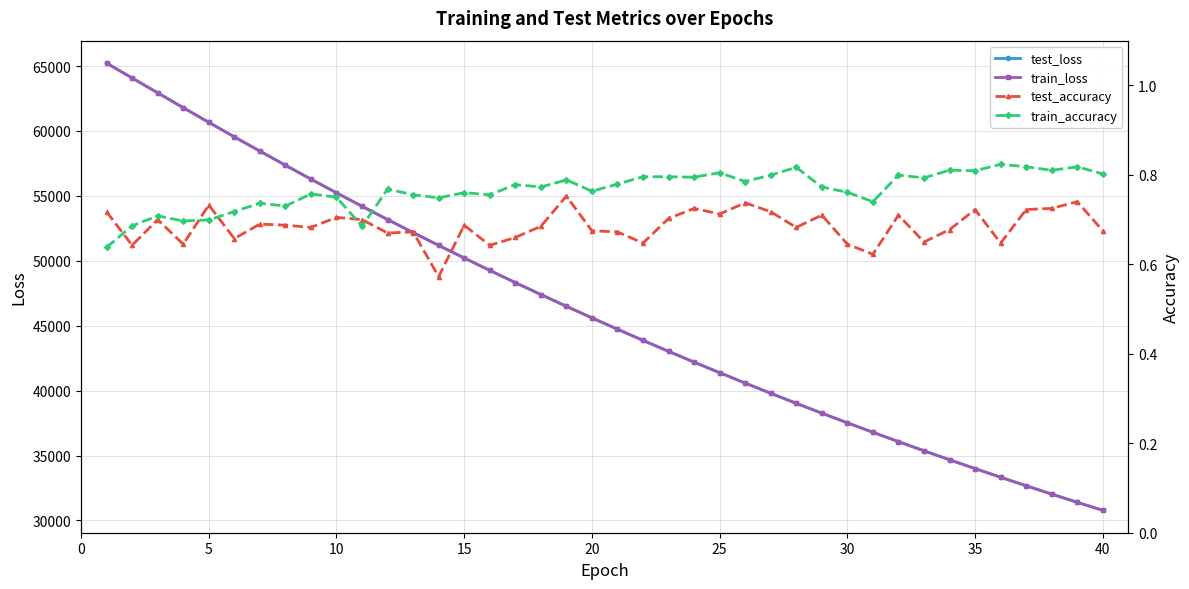

The value of train_loss at 20 is 45603.0. True or false?

True